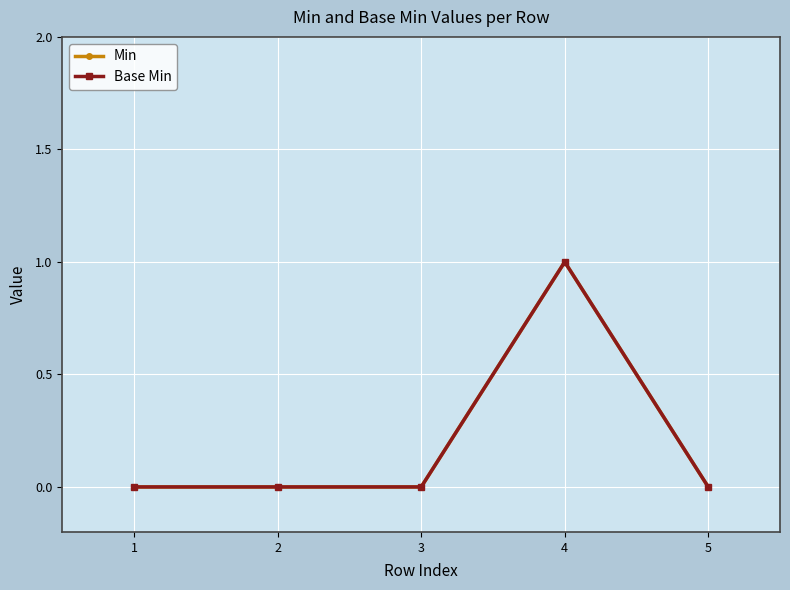

In Base Min, how many points are higher than both neighbors (excluding endpoints)?

1